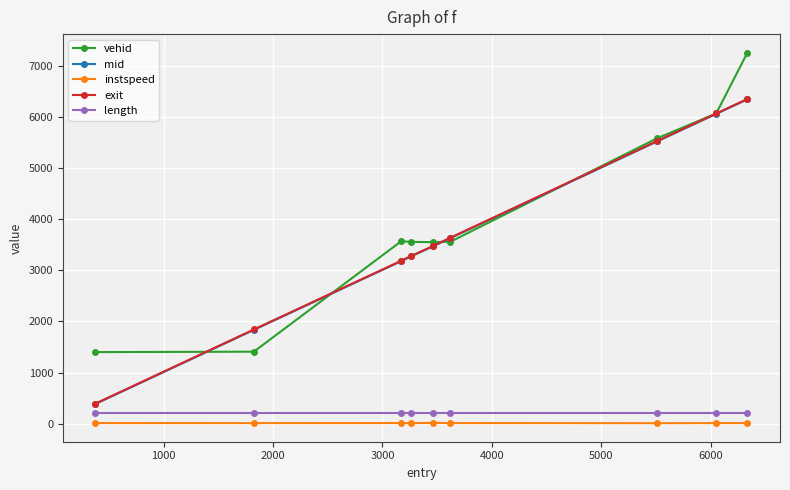

True or false: exit and instspeed cross at least once.

False